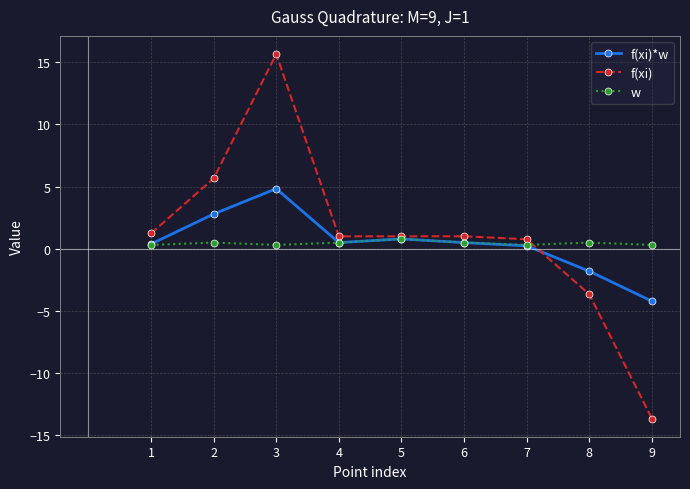

True or false: f(xi) has a value of 0.8 at 7.

True